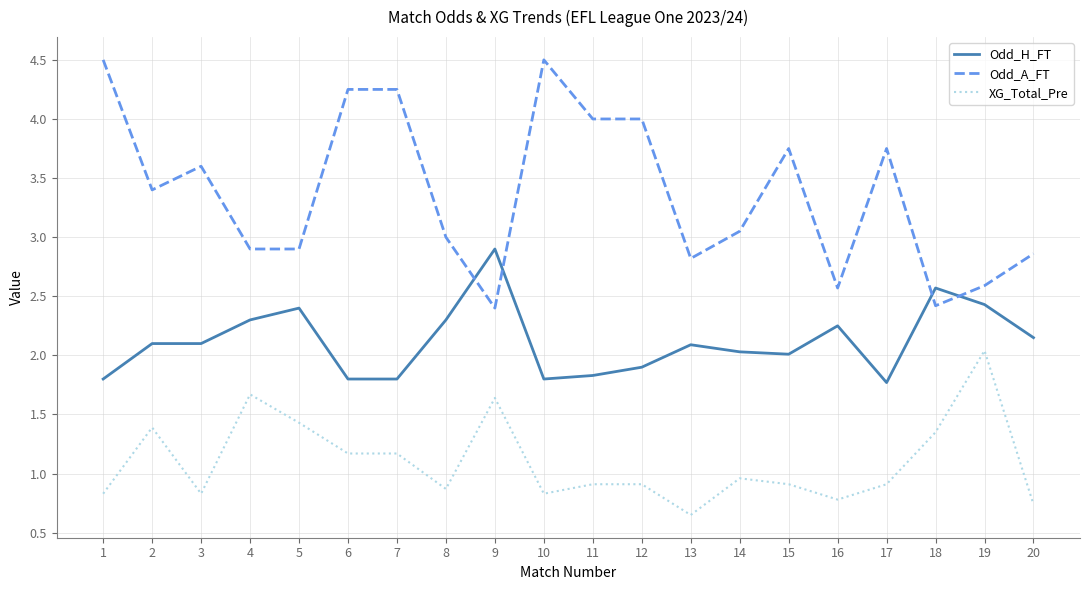

How many categories are shown in the chart?

20